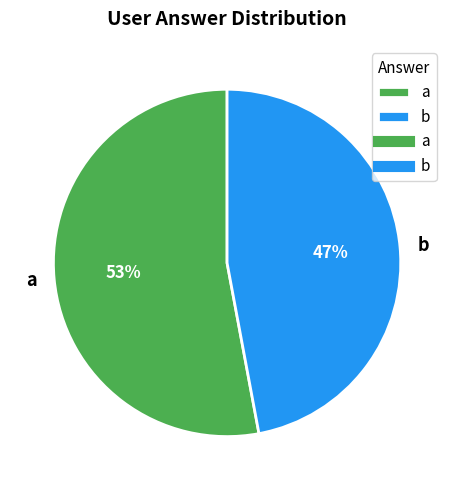

Rank the categories by value from highest to lowest.

a, b